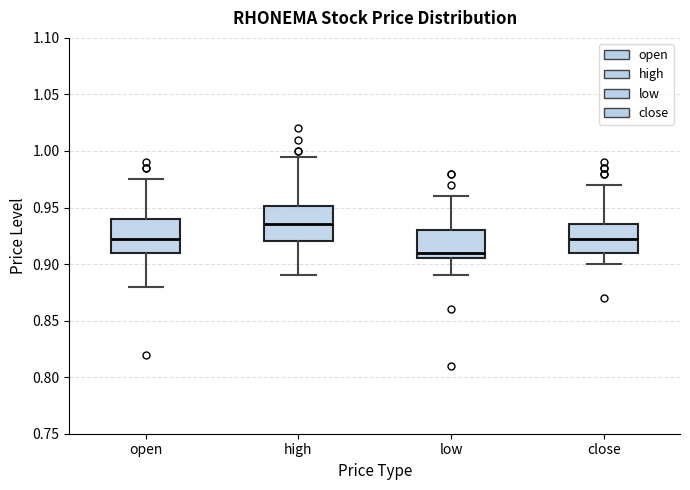

Where is the lower edge of the box for high on the y-axis? The values are not printed on the chart, so give them approximately, as read against the axis.

0.920